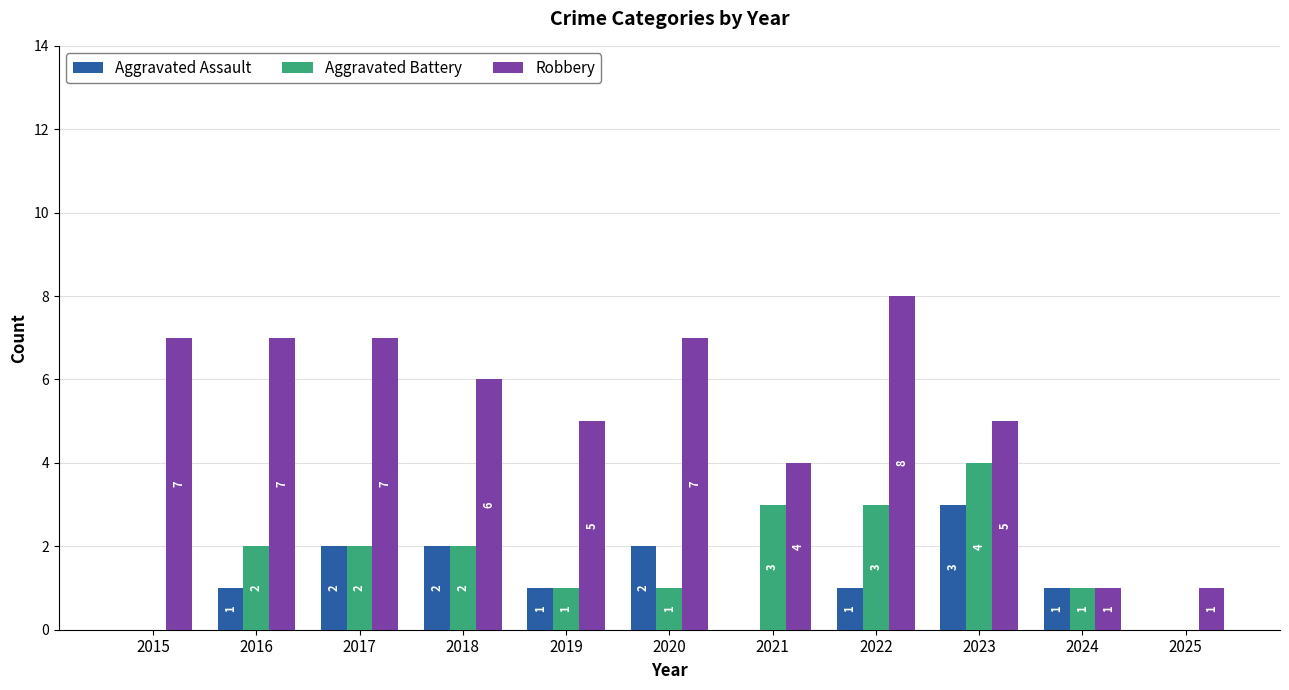

What is the sum of all Robbery values?

58